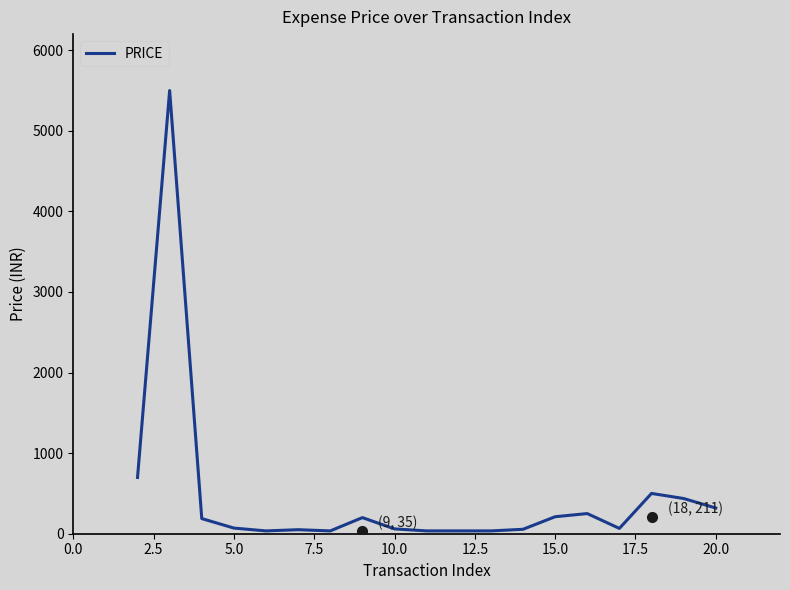

How many series are shown in this chart?

1